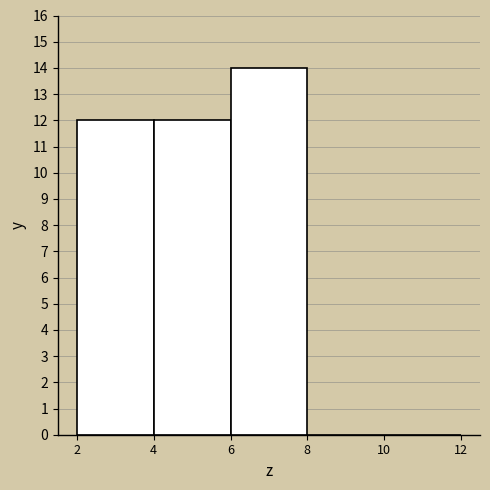

Which range on the x-axis has the tallest bar?

6 to 8